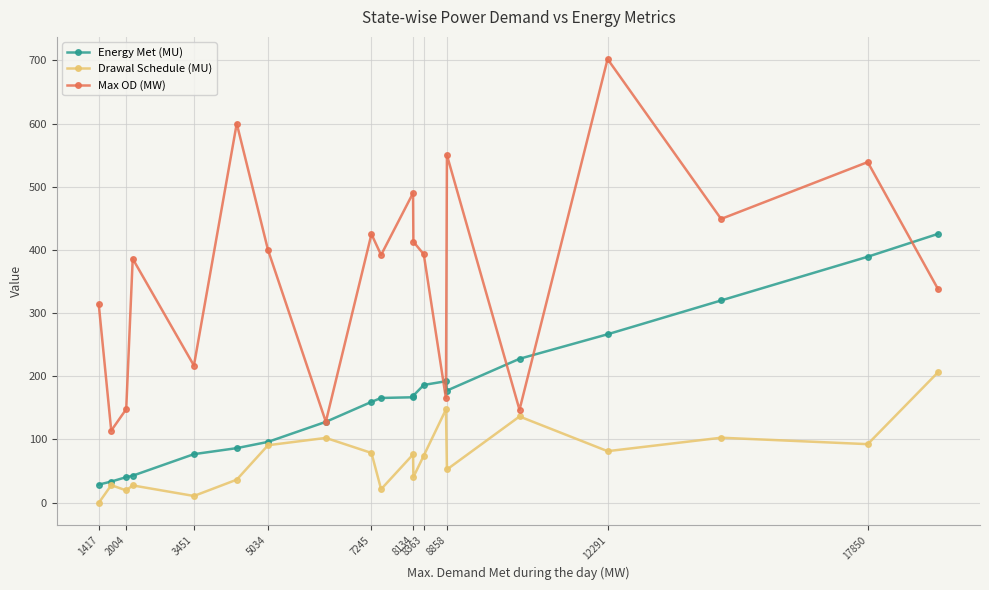

Which series has the largest range (max minus min)?

Max OD (MW)